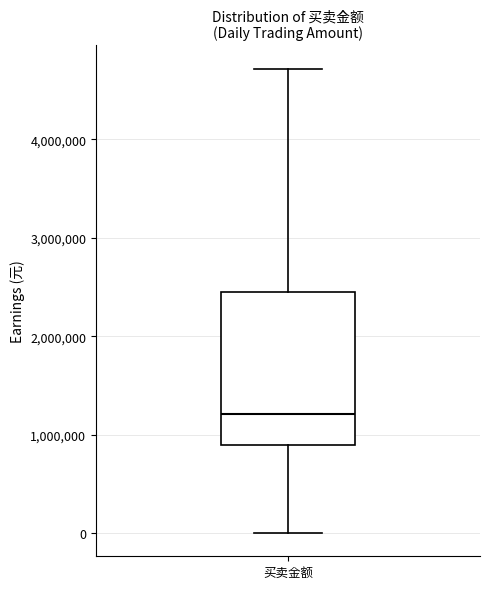

Transcribe this box plot: give where the median line is, the range the box spans, and where the two whiskers end, as read against the y-axis. The values are not printed on the chart, so give them approximately, as read against the axis.

median 1200000, box 900000 to 2500000, whiskers 0 to 4700000